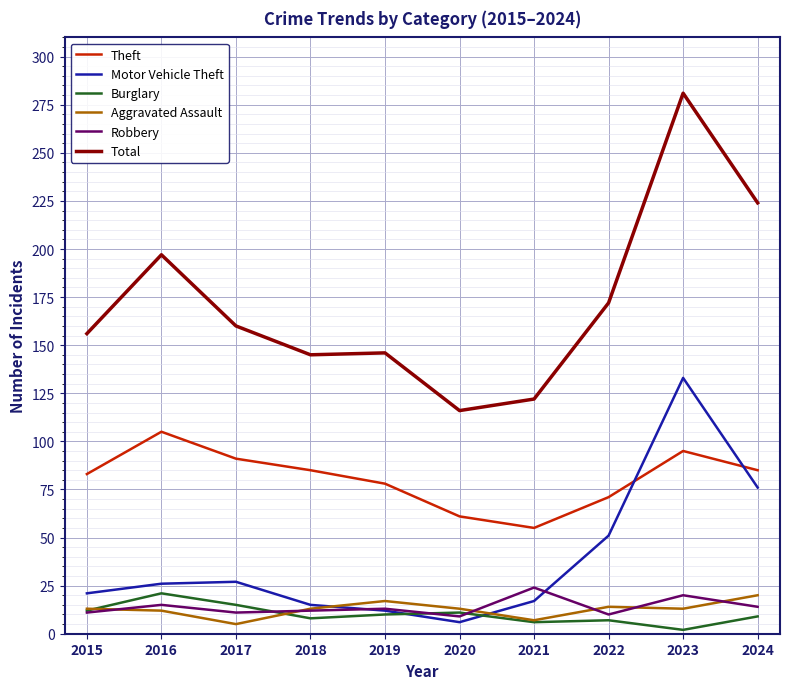

At which category does Motor Vehicle Theft reach its first local valley?

2020